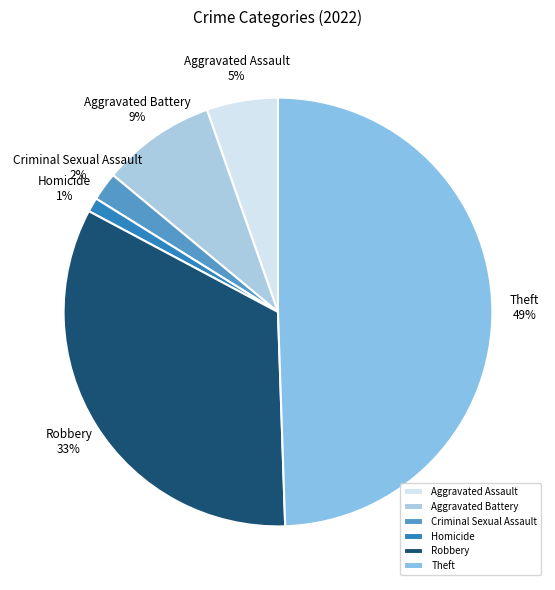

To the nearest percent, what is the average slice percentage?

17%